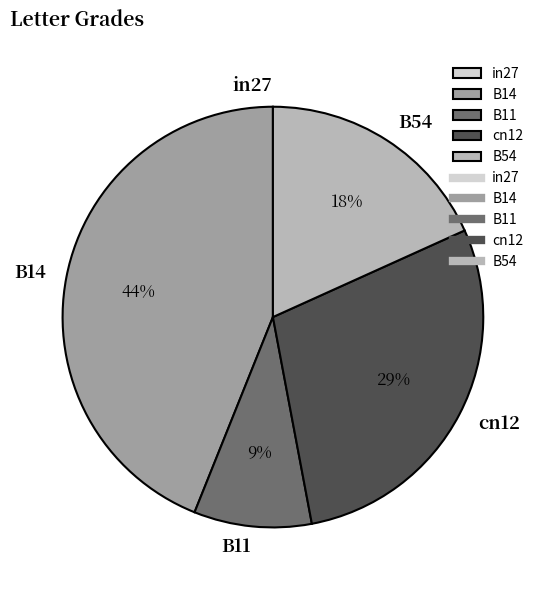

Which slice is the largest?

B14